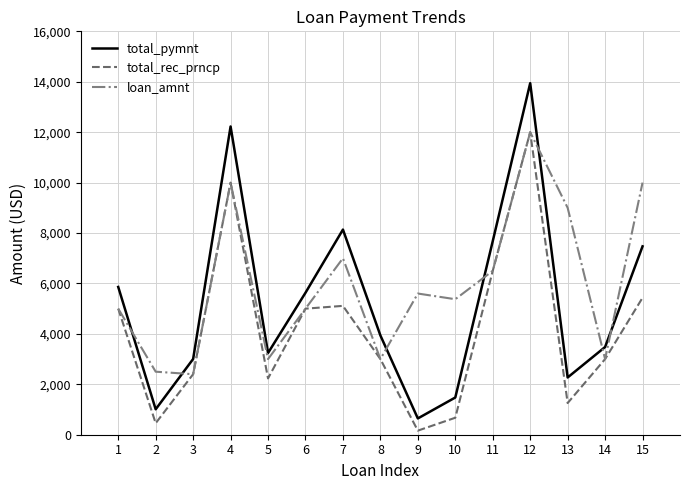

Which label corresponds to the largest value in the chart?

12